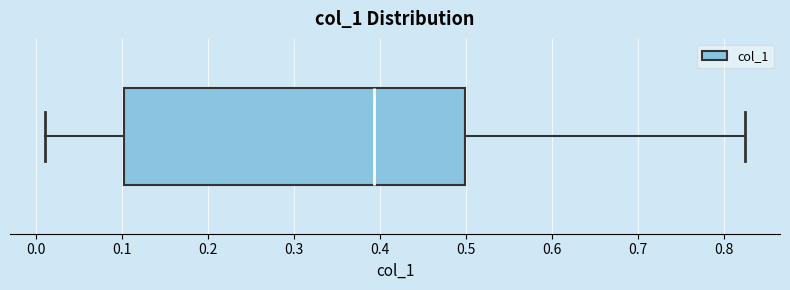

Read this box plot against the x-axis: the position of the median line, the range covered by the box, and the ends of both whiskers. The values are not printed on the chart, so give them approximately, as read against the axis.

median 0.39, box 0.10 to 0.50, whiskers 0.01 to 0.83